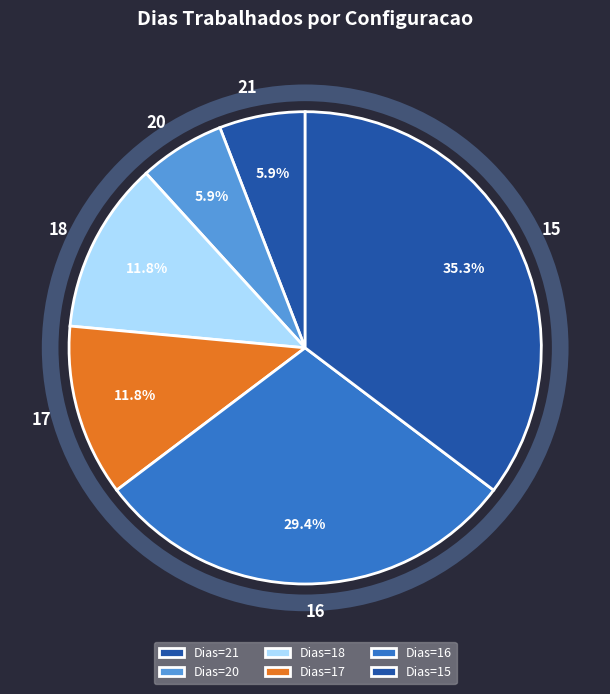

Do 18 and 17 together represent more than half of the pie?

No